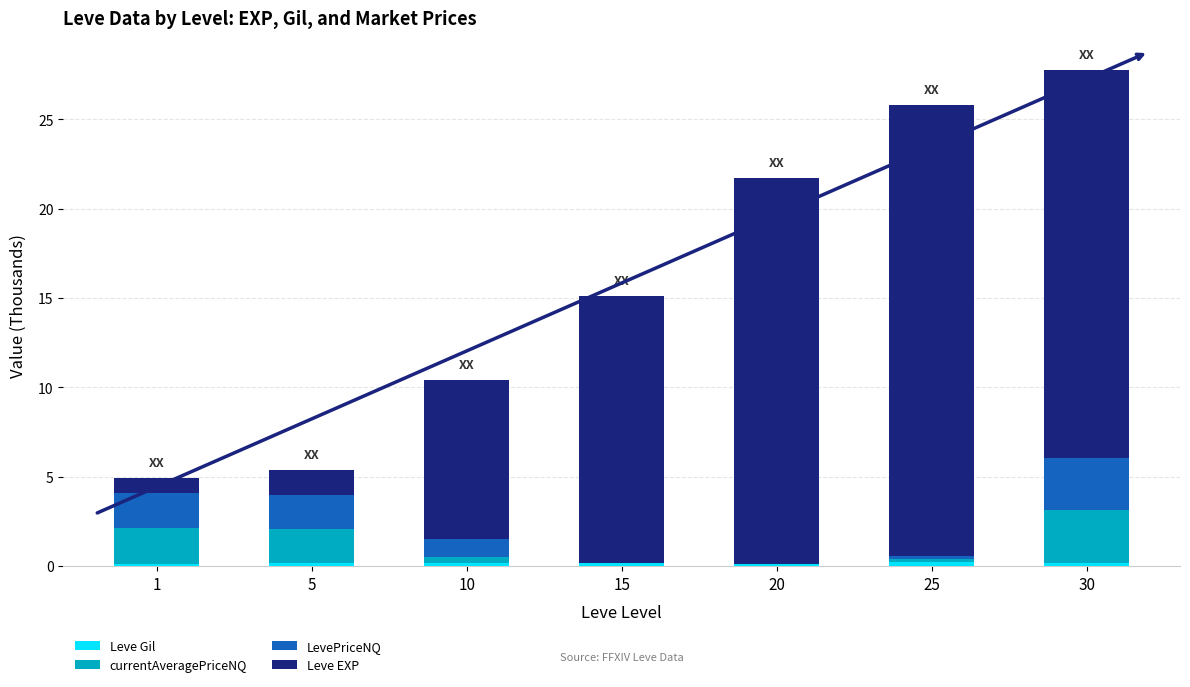

Between 15 and 20, which series saw the biggest shift?

Leve EXP